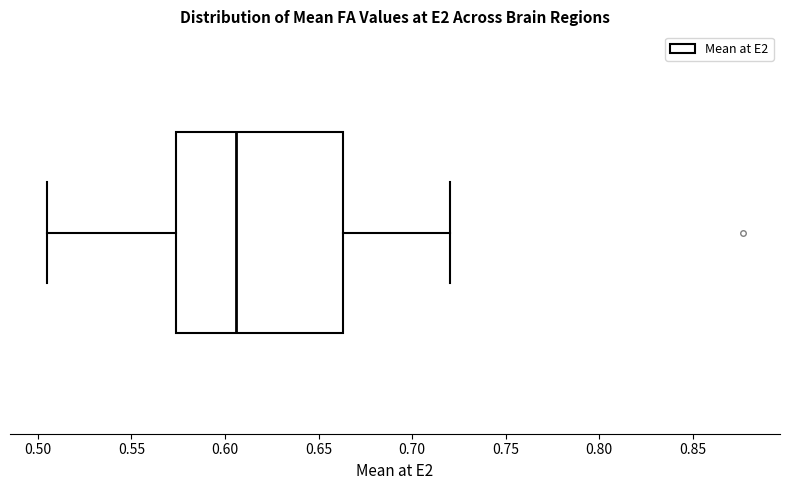

Read this box plot against the x-axis: the position of the median line, the range covered by the box, and the ends of both whiskers. The values are not printed on the chart, so give them approximately, as read against the axis.

median 0.605, box 0.575 to 0.665, whiskers 0.505 to 0.720